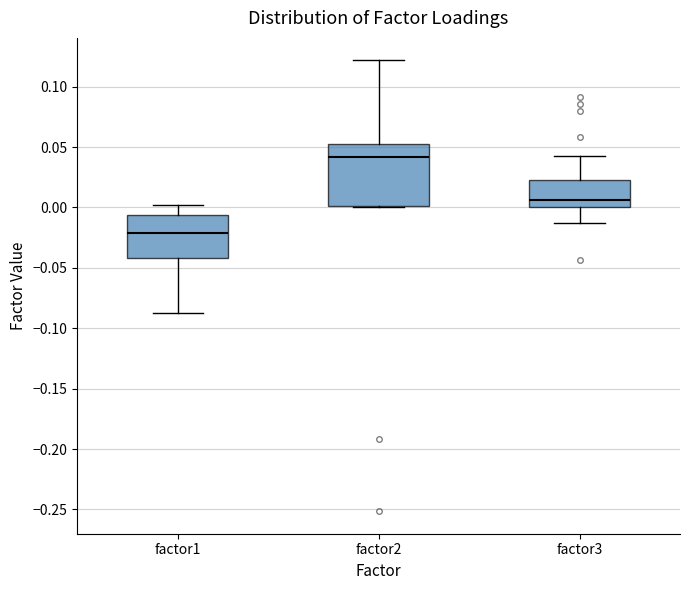

Where does the upper whisker of the box for factor1 end on the y-axis? The values are not printed on the chart, so give them approximately, as read against the axis.

0.000